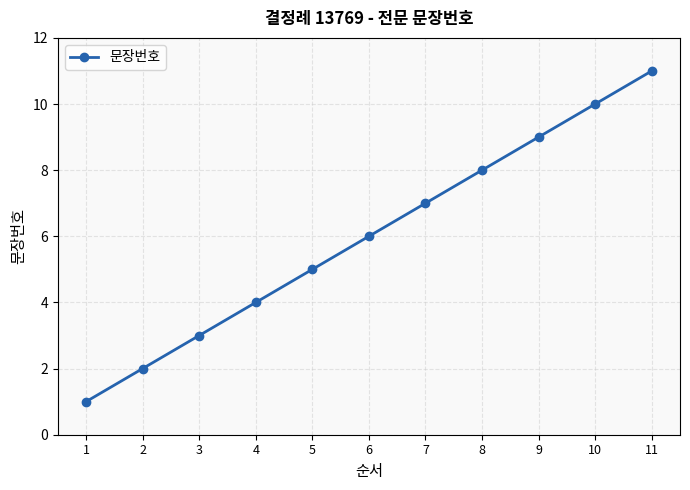

Is it true that the value at 8 is 8?

True